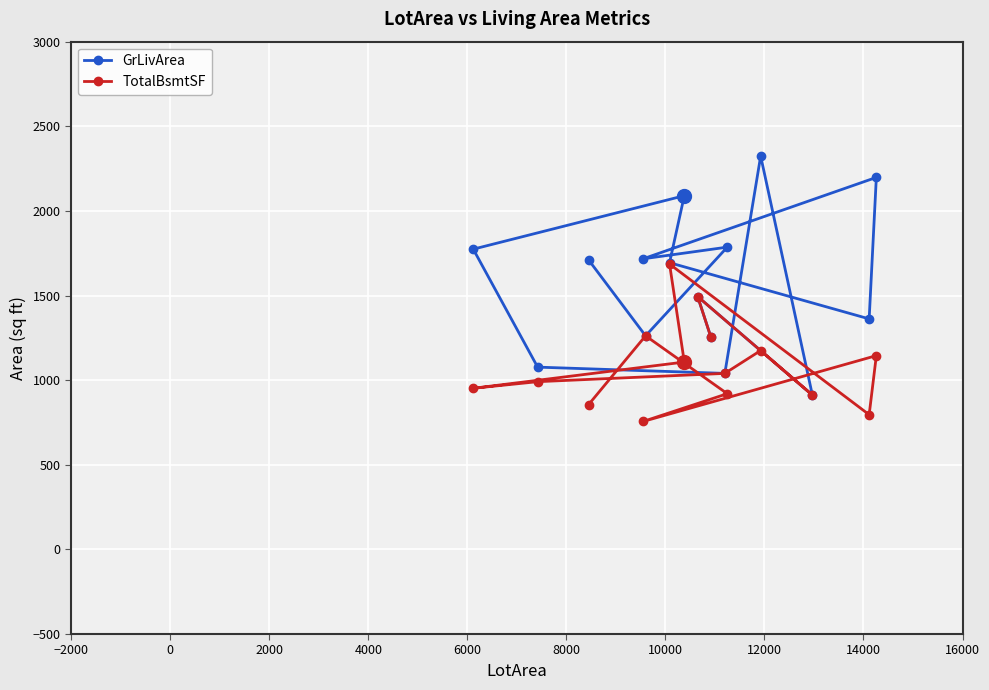

Which series has the widest spread of values?

GrLivArea